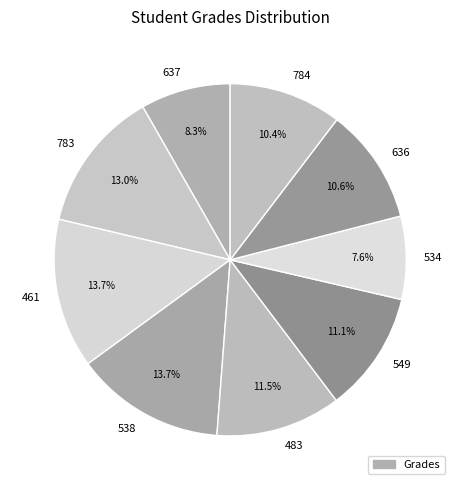

How many segments does this pie chart have?

9